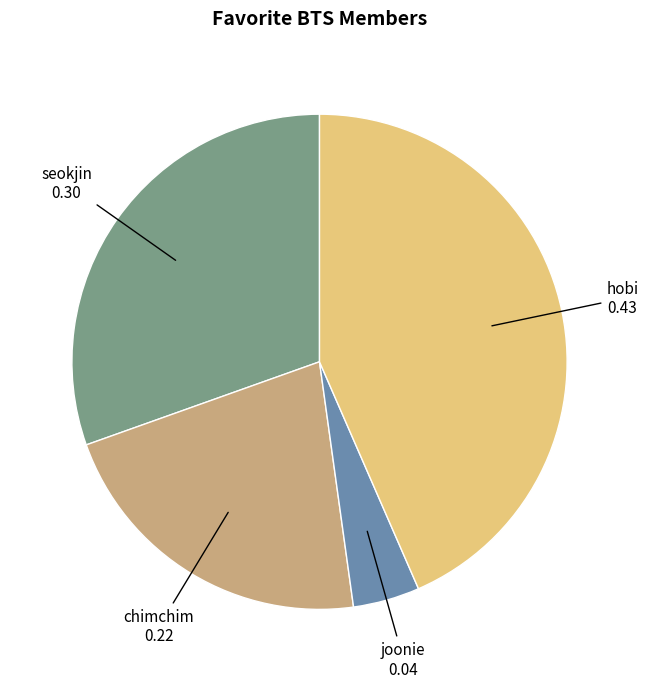

The seokjin slice represents 38% of the pie. True or false?

False